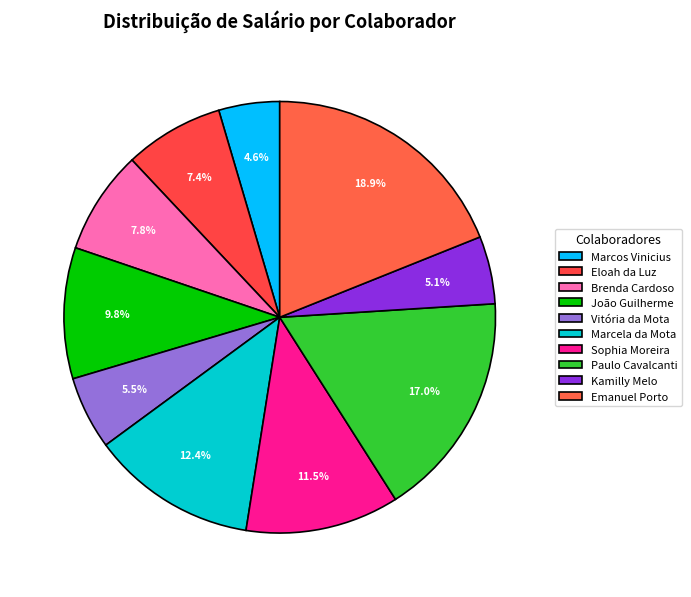

Does any single category account for the majority?

No